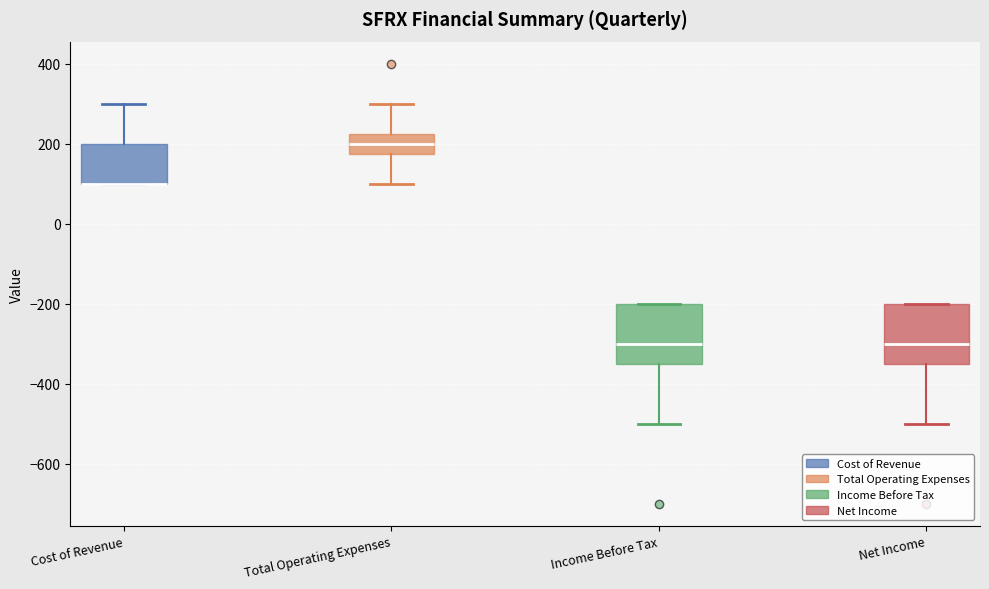

Where is the upper edge of the box for Net Income on the y-axis? The values are not printed on the chart, so give them approximately, as read against the axis.

-200